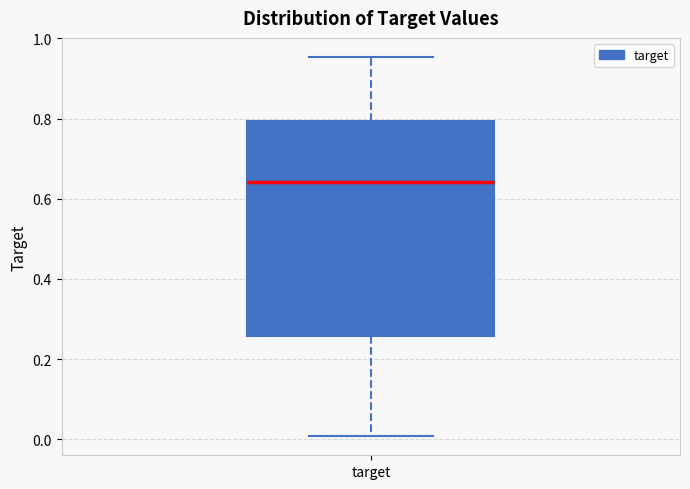

Read this box plot against the y-axis: the position of the median line, the range covered by the box, and the ends of both whiskers. The values are not printed on the chart, so give them approximately, as read against the axis.

median 0.64, box 0.26 to 0.80, whiskers 0.00 to 0.96